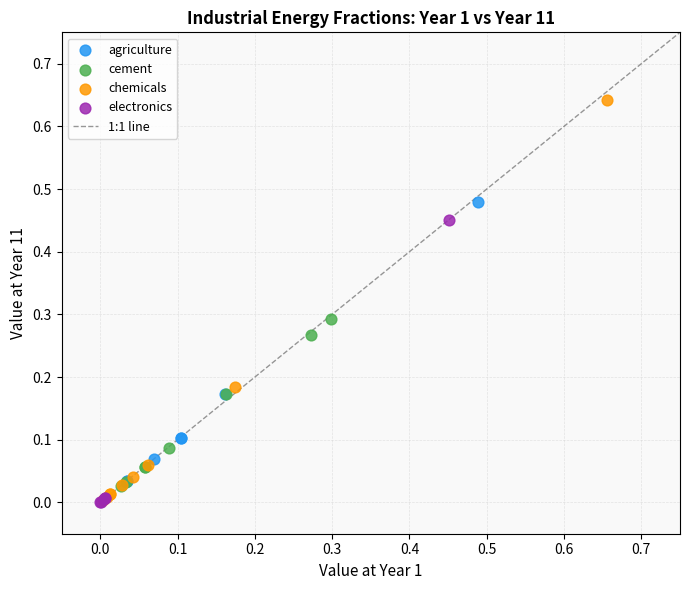

Which series contains the highest Y value?

chemicals